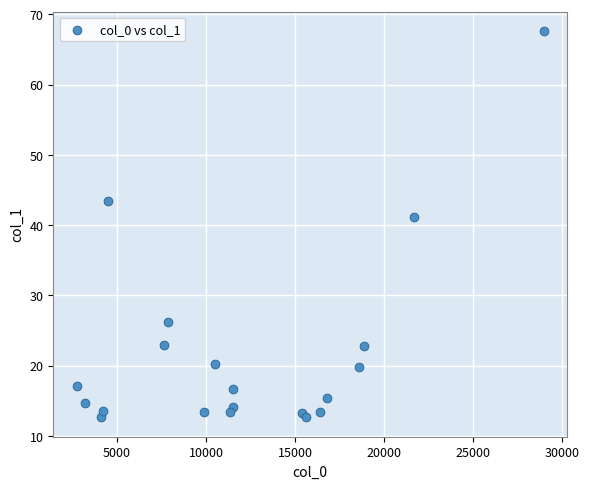

What Y value in the scatter plot is closest to 40?

41.1